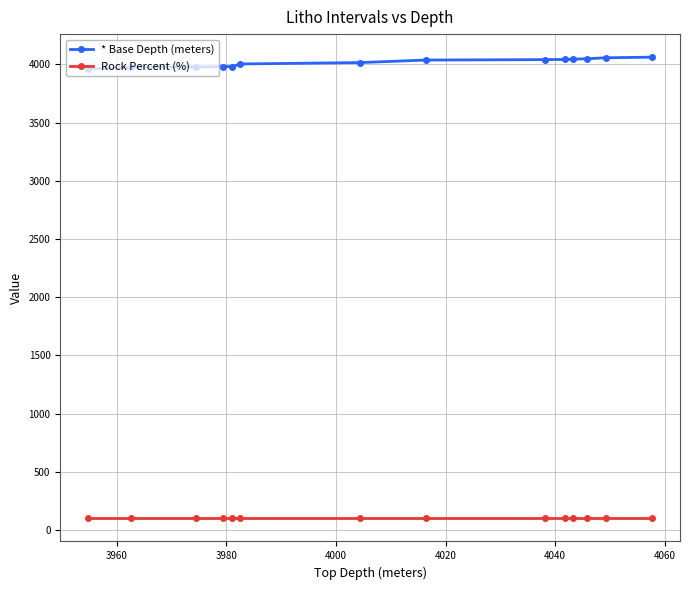

Rank the series by their average value, from lowest to highest.

Rock Percent (%), * Base Depth (meters)